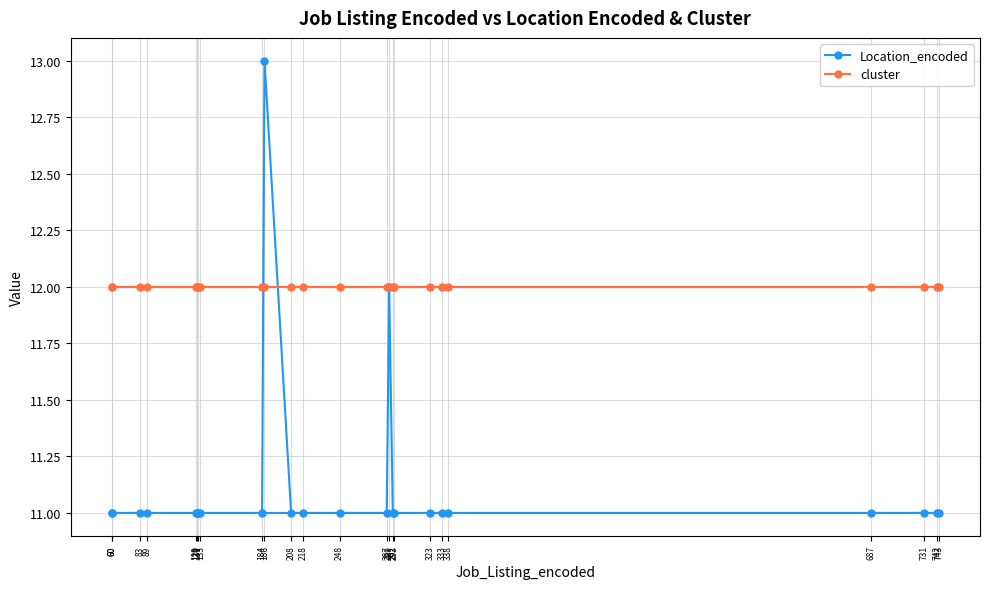

At which category does Location_encoded reach its first local peak?

186